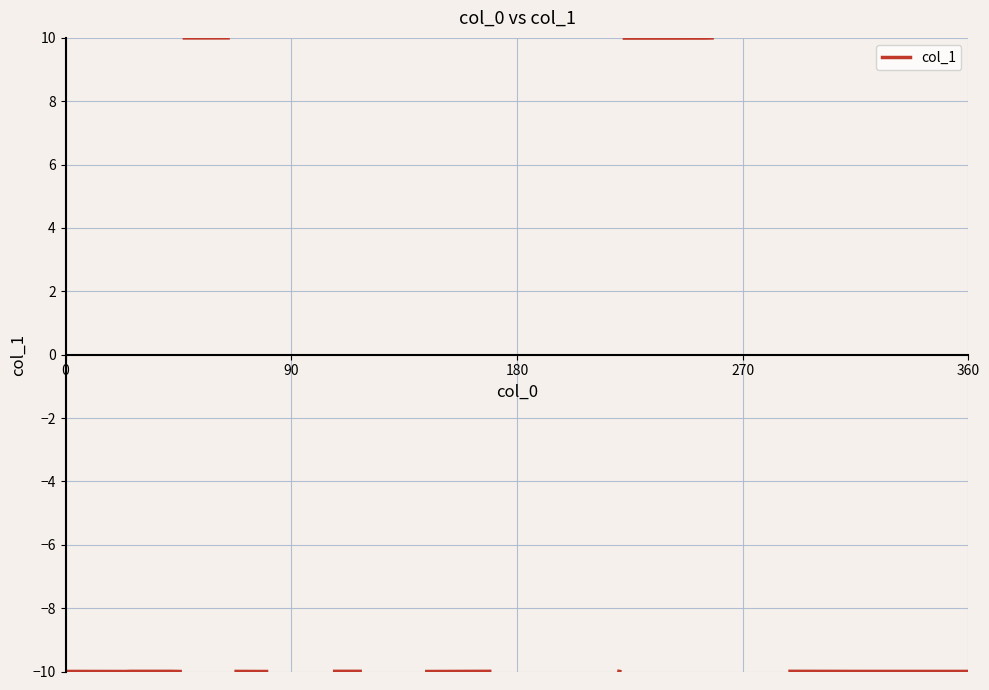

True or false: the data shows -10.0 at 360.

True